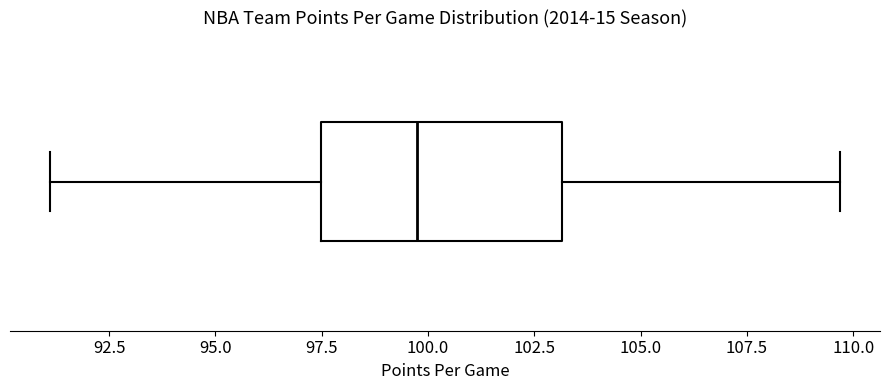

Read this box plot against the x-axis: the position of the median line, the range covered by the box, and the ends of both whiskers. The values are not printed on the chart, so give them approximately, as read against the axis.

median 100.0, box 97.5 to 103.0, whiskers 91.0 to 109.5